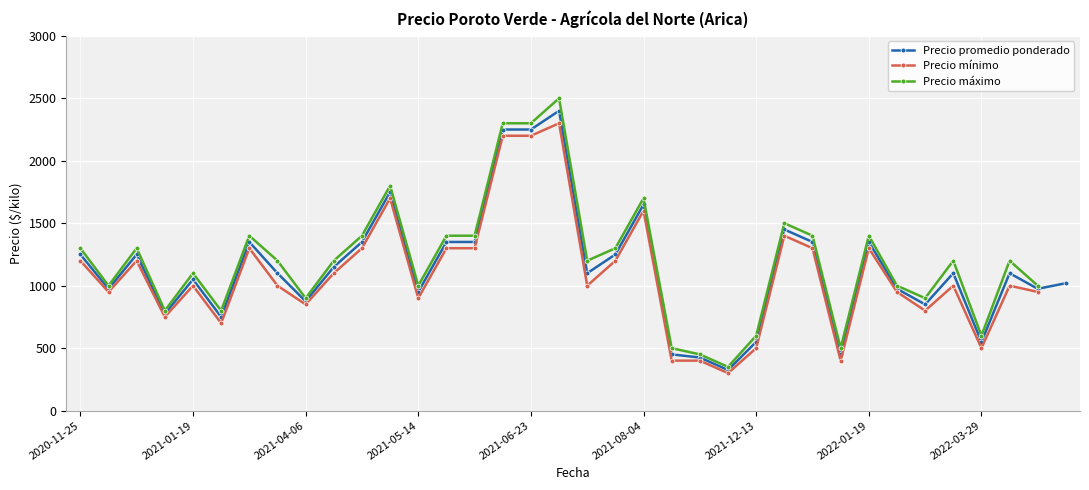

What are all the series names shown in the legend?

Precio promedio ponderado, Precio mínimo, Precio máximo